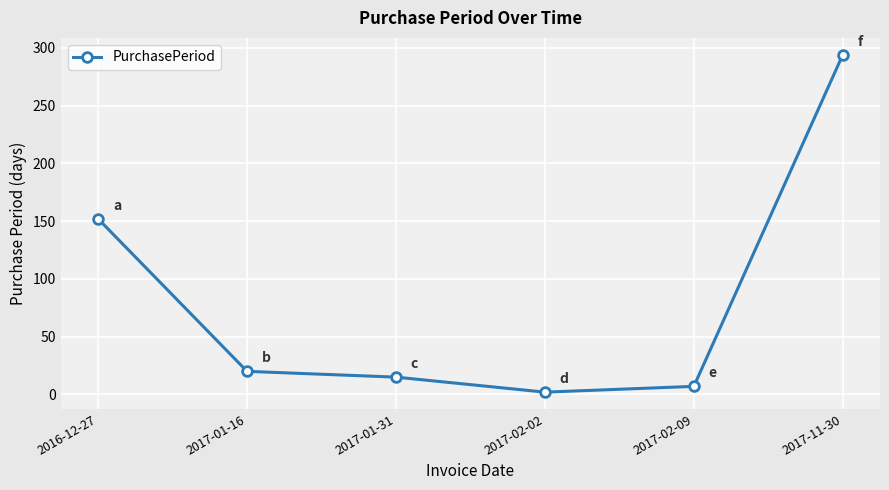

What is the sum of the values at 2017-02-02 and 2016-12-27?

154